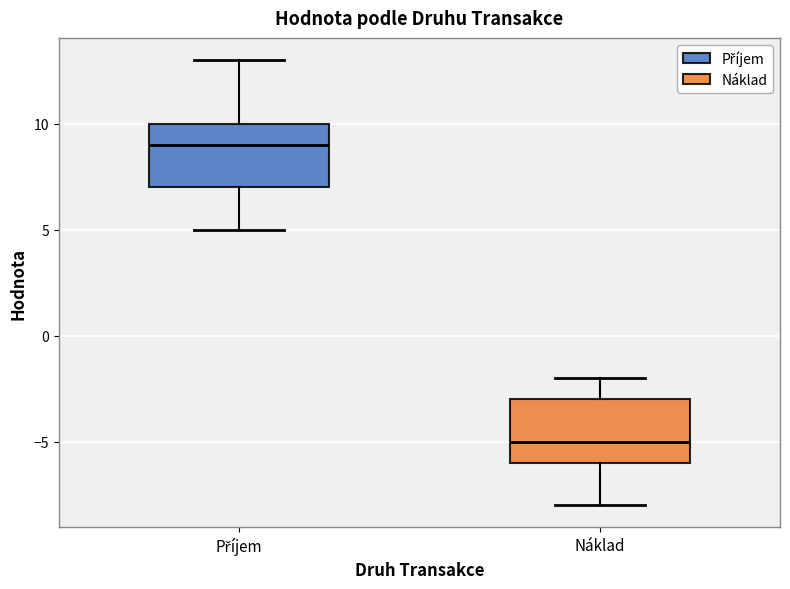

Reading left to right, transcribe this box plot: for each box, give where its median line is, the range the box spans, and where its two whiskers end, as read against the y-axis. The values are not printed on the chart, so give them approximately, as read against the axis.

Příjem: median 9, box 7 to 10, whiskers 5 to 13
Náklad: median -5, box -6 to -3, whiskers -8 to -2